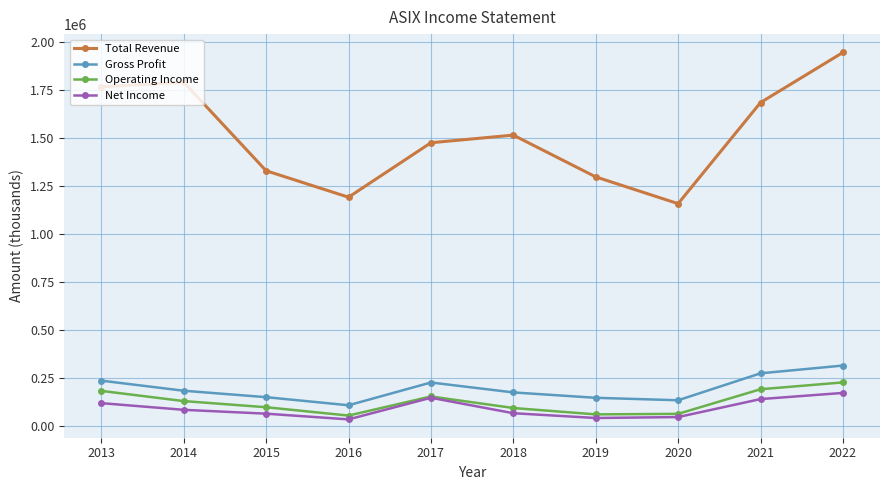

True or false: Total Revenue has a value of 1329400 at 2015.

True